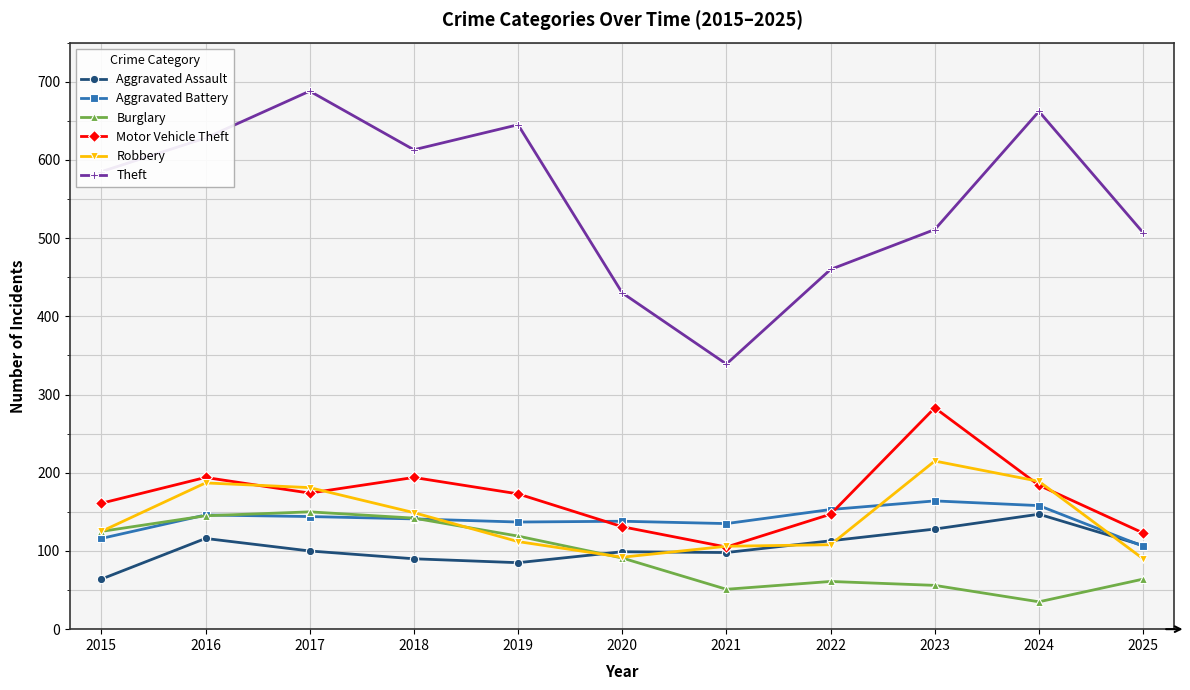

True or false: Theft and Burglary cross at least once.

False